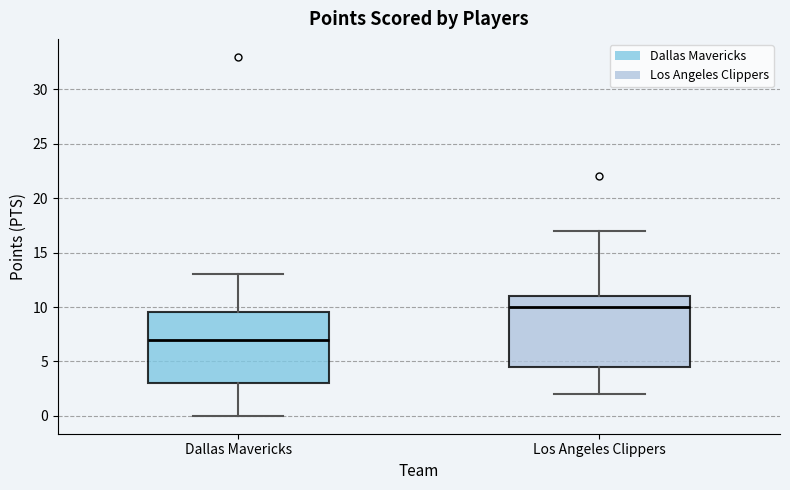

Reading left to right, transcribe this box plot: for each box, give where its median line is, the range the box spans, and where its two whiskers end, as read against the y-axis. The values are not printed on the chart, so give them approximately, as read against the axis.

Dallas Mavericks: median 7.0, box 3.0 to 9.5, whiskers 0.0 to 13.0
Los Angeles Clippers: median 10.0, box 4.5 to 11.0, whiskers 2.0 to 17.0